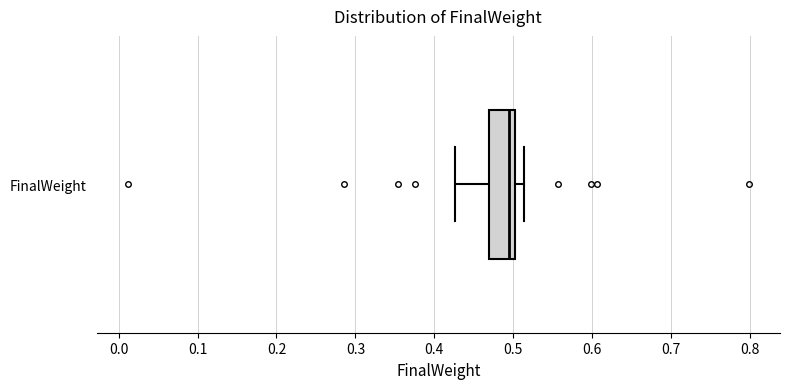

Read this box plot against the x-axis: the position of the median line, the range covered by the box, and the ends of both whiskers. The values are not printed on the chart, so give them approximately, as read against the axis.

median 0.49, box 0.47 to 0.50, whiskers 0.43 to 0.51